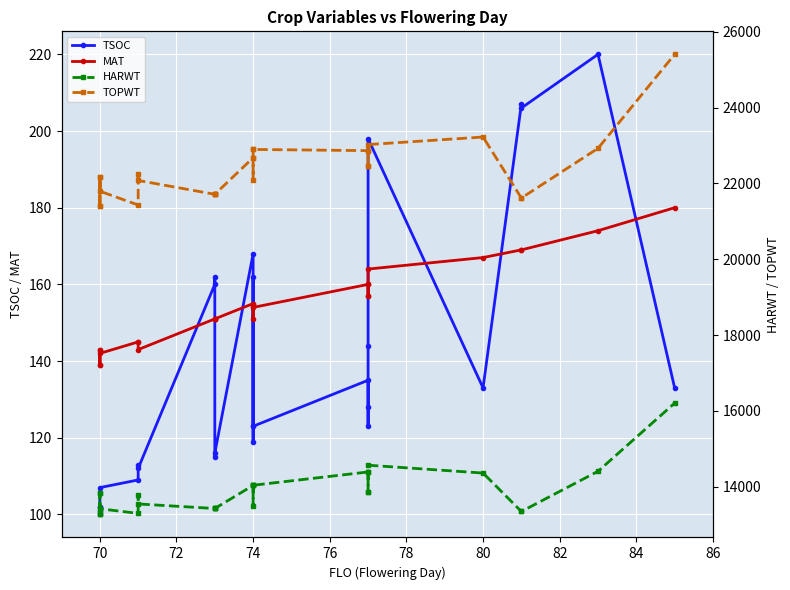

True or false: HARWT and TSOC cross at least once.

False